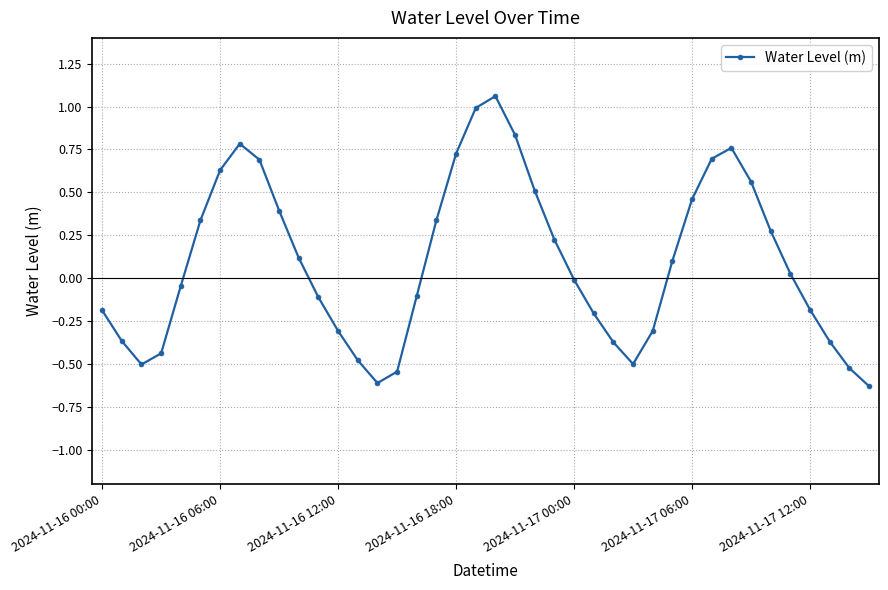

How many distinct data groups are displayed?

1